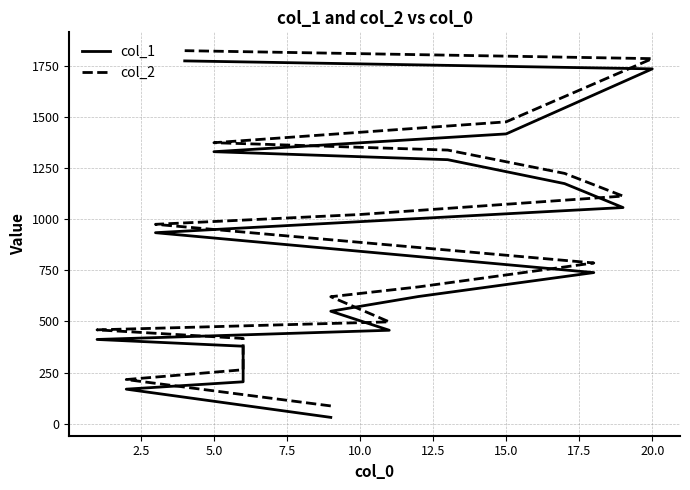

What is the difference between the col_1 values at 12.5 and 15?

960